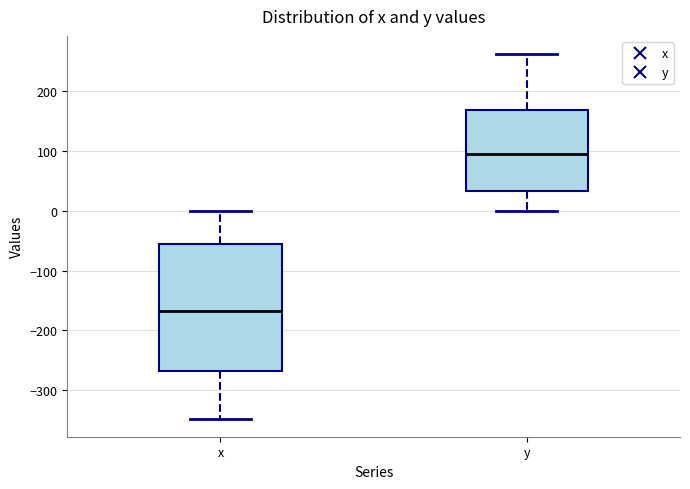

Which box is the tallest, from its lower edge to its upper edge?

x